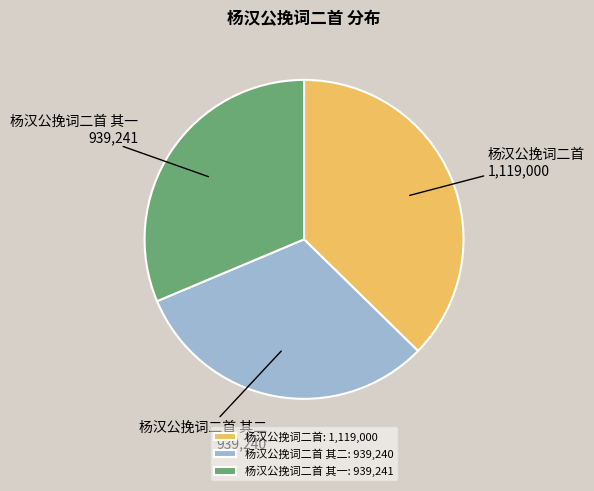

Which slice is the largest?

杨汉公挽词二首